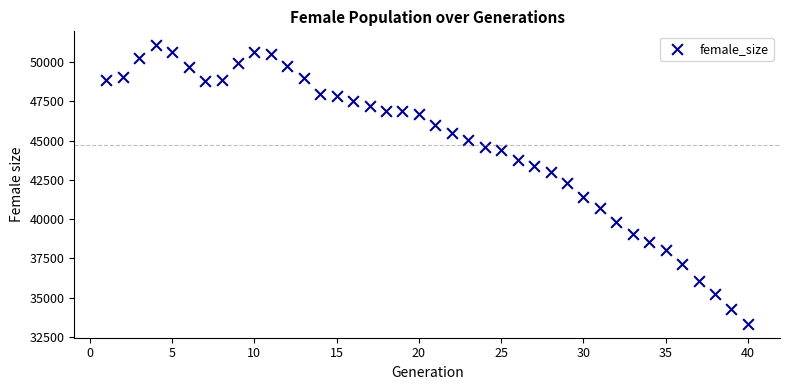

What is the range of X values (max minus min)?

39